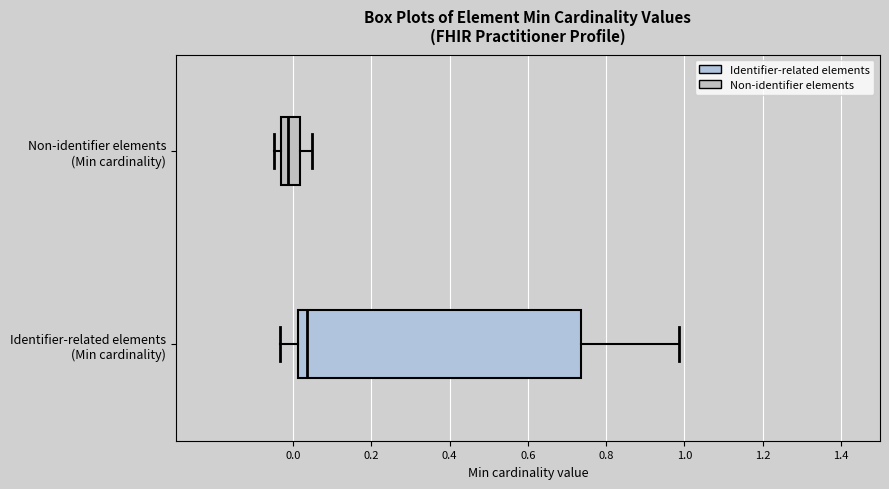

Where does the median line of the box for Identifier-related elements (Min cardinality) sit on the x-axis? The values are not printed on the chart, so give them approximately, as read against the axis.

0.04